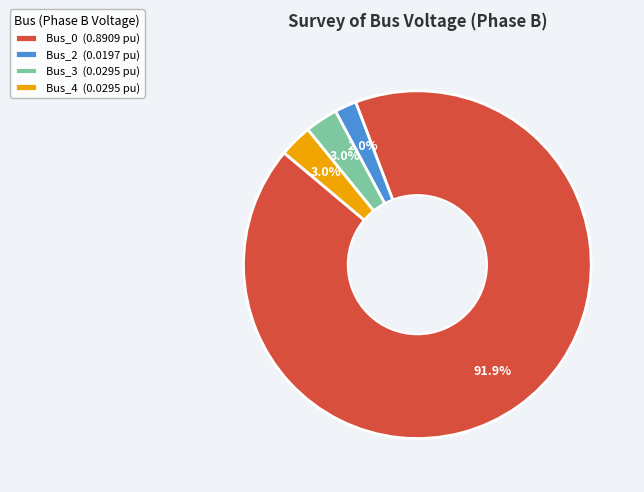

What portion of the pie excludes Bus_3 (0.0295 pu)?

97.0%